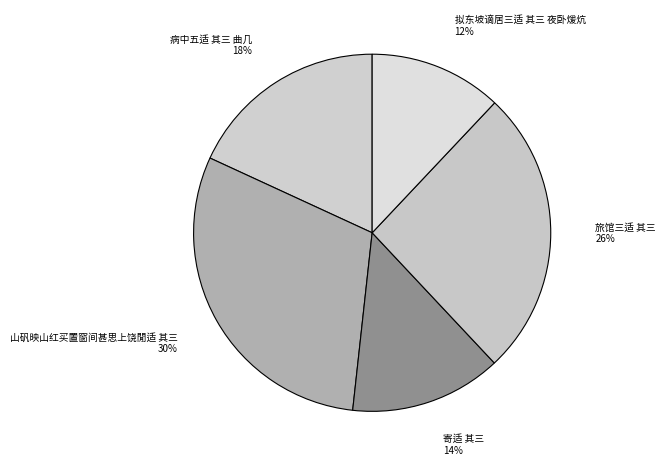

To the nearest percent, what portion does 拟东坡谪居三适 其三 夜卧煖炕 represent?

12%